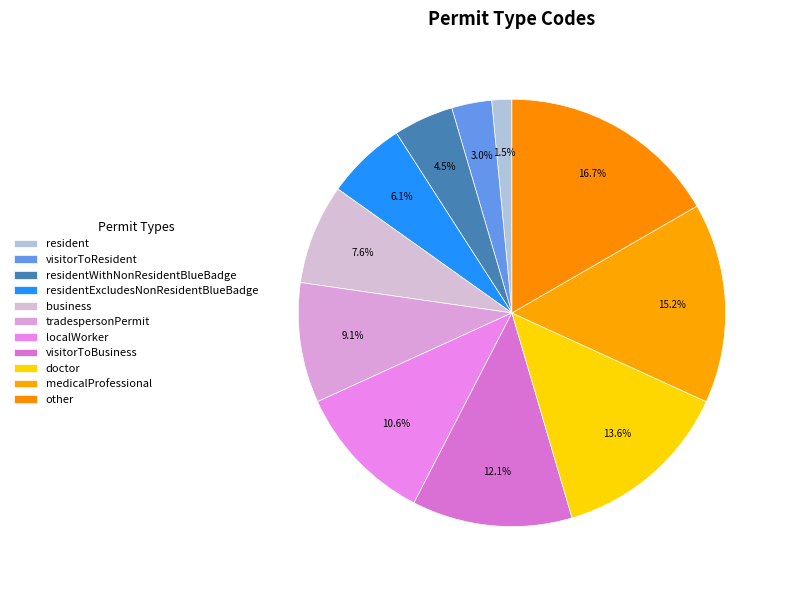

What is the smallest slice in the pie chart?

resident